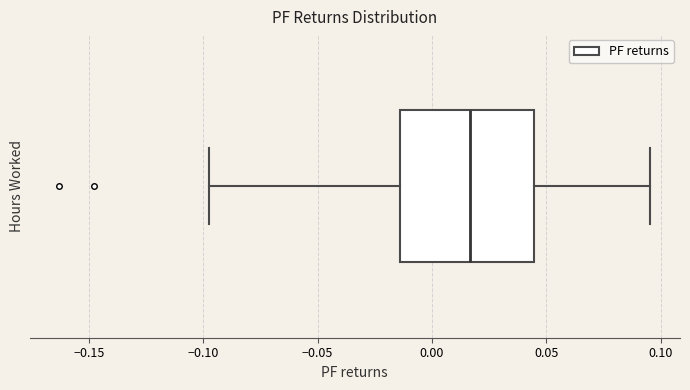

Read this box plot against the x-axis: the position of the median line, the range covered by the box, and the ends of both whiskers. The values are not printed on the chart, so give them approximately, as read against the axis.

median 0.015, box -0.015 to 0.045, whiskers -0.100 to 0.095